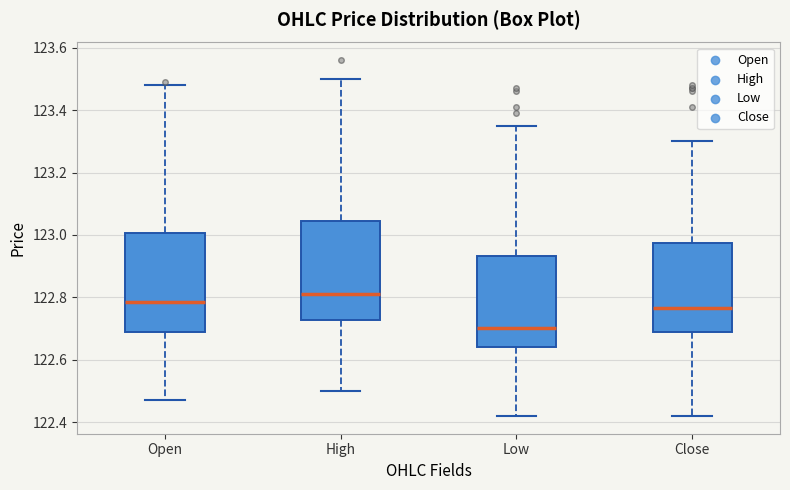

Which box's median line is the lowest?

Low